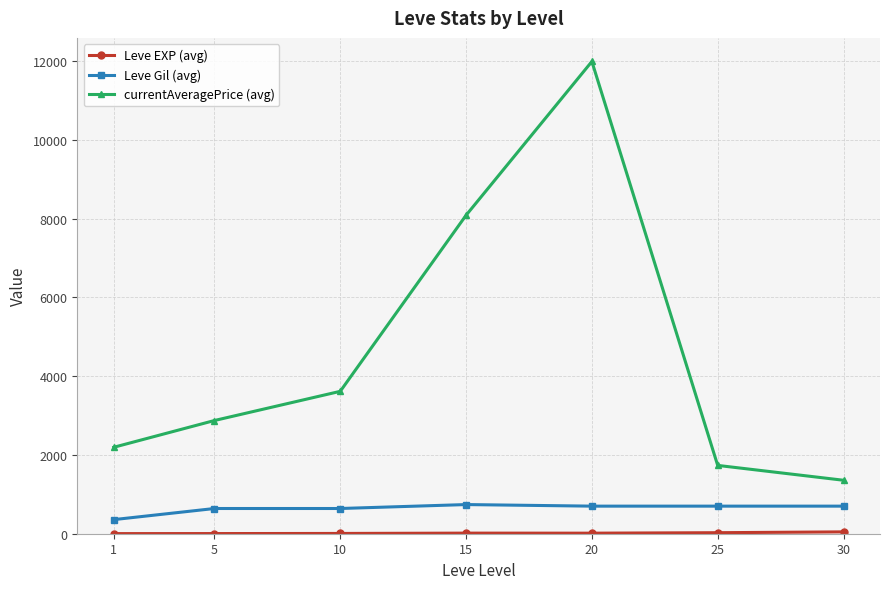

What is the maximum value shown in the chart?

11985